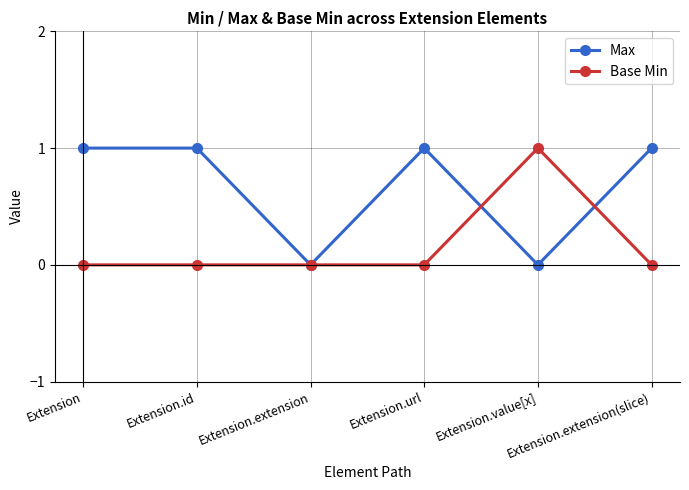

What is the total value across all series at Extension.extension(slice)?

1